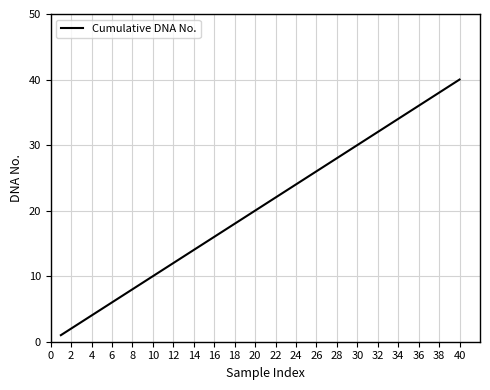

What is the difference between the maximum and minimum values?

39